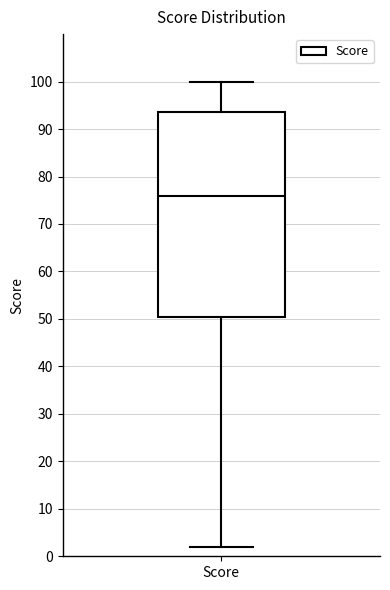

Transcribe this box plot: give where the median line is, the range the box spans, and where the two whiskers end, as read against the y-axis. The values are not printed on the chart, so give them approximately, as read against the axis.

median 76, box 51 to 94, whiskers 2 to 100